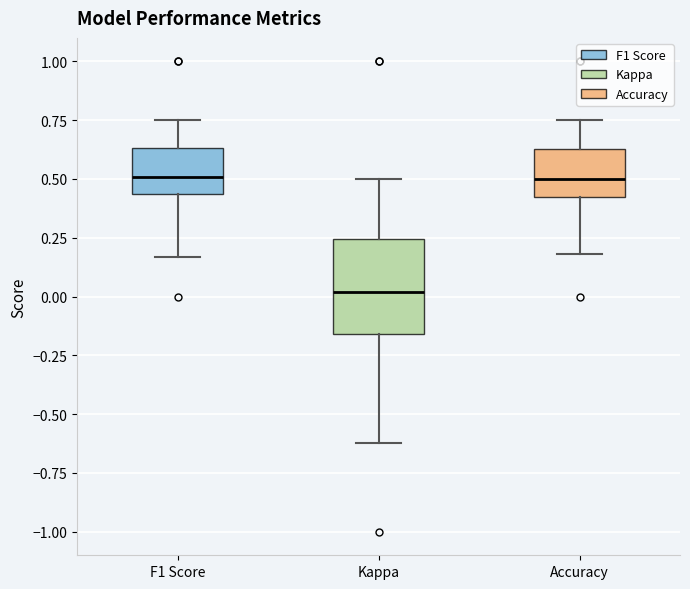

Comparing the boxes themselves (not the whiskers), which one is the tallest?

Kappa